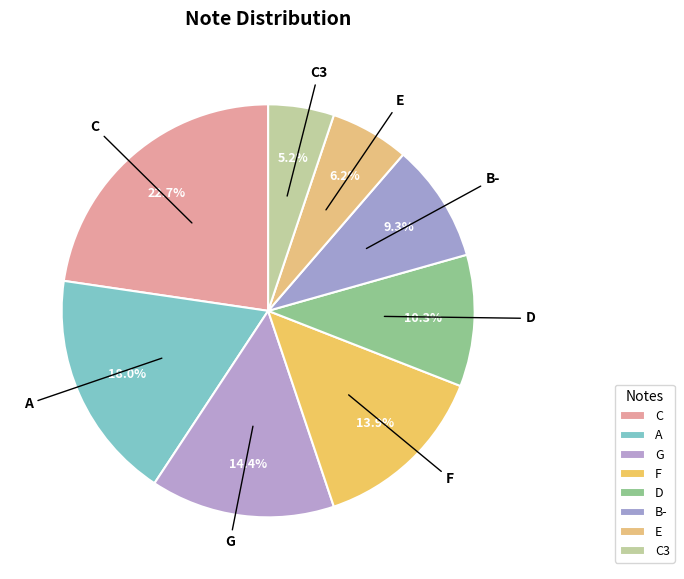

Which has a higher value, A or C3?

A